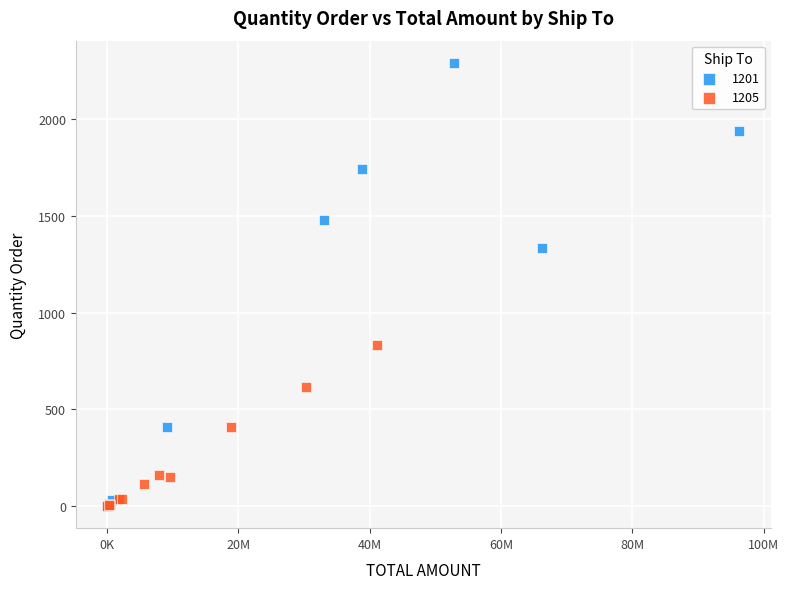

Which series has the widest spread of Y values?

1201